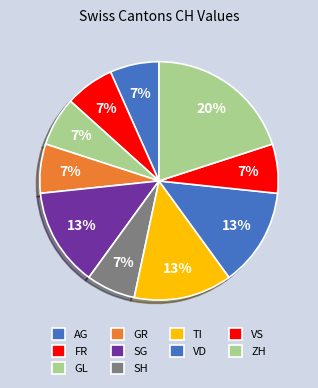

How many segments does this pie chart have?

10